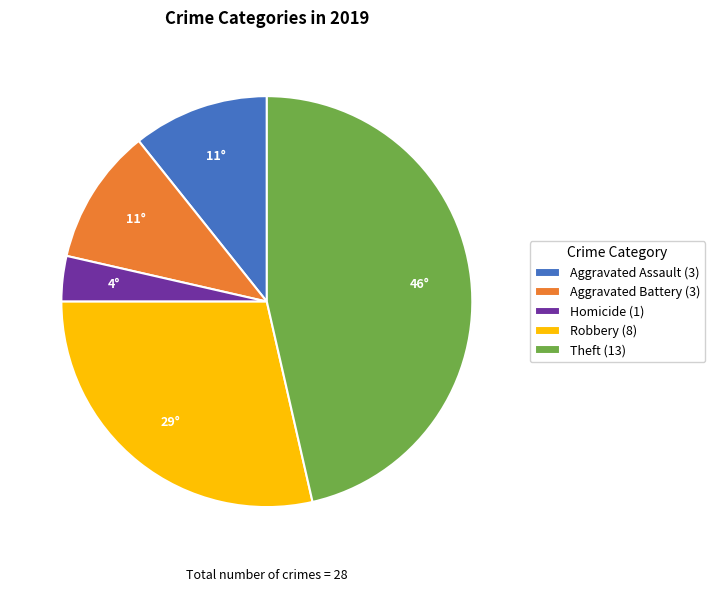

How many segments does this pie chart have?

5